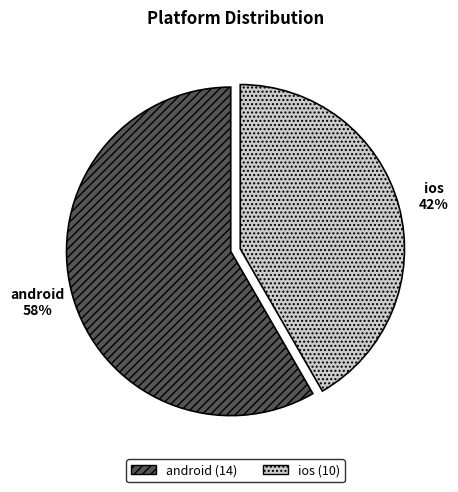

Rank the categories by value from lowest to highest.

ios, android